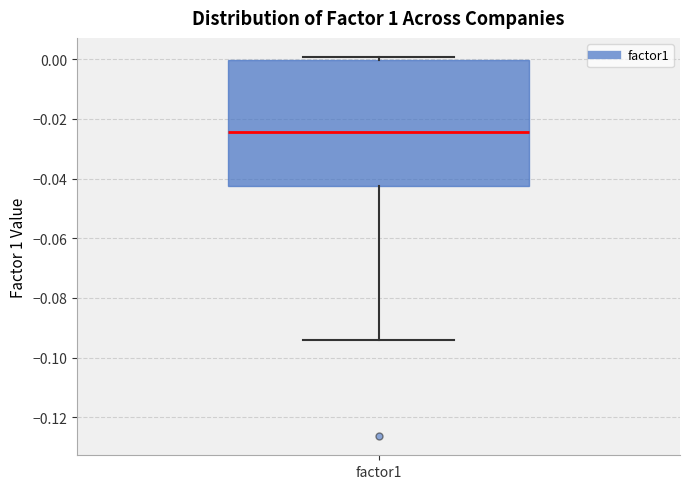

Transcribe this box plot: give where the median line is, the range the box spans, and where the two whiskers end, as read against the y-axis. The values are not printed on the chart, so give them approximately, as read against the axis.

median -0.024, box -0.042 to 0.000, whiskers -0.094 to 0.000 (just above the box's upper edge)